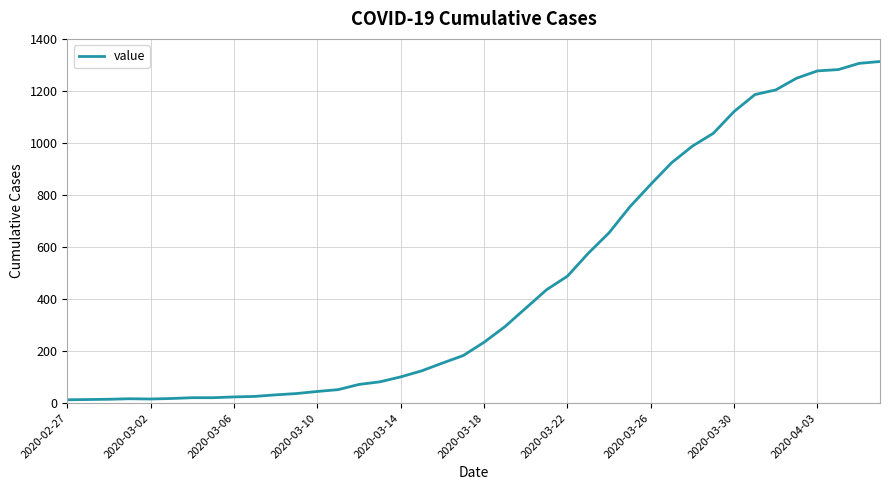

What is the difference between the maximum and minimum values?

1300